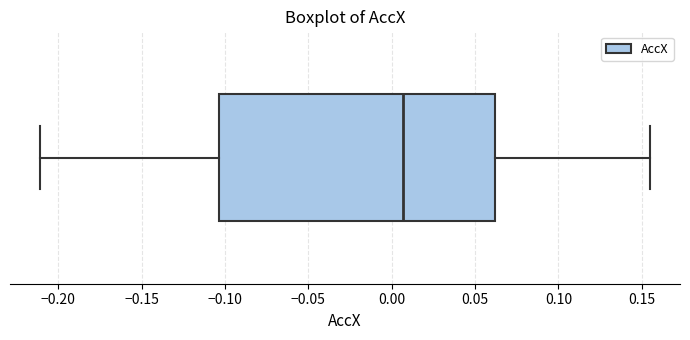

Read this box plot against the x-axis: the position of the median line, the range covered by the box, and the ends of both whiskers. The values are not printed on the chart, so give them approximately, as read against the axis.

median 0.005, box -0.105 to 0.060, whiskers -0.210 to 0.155